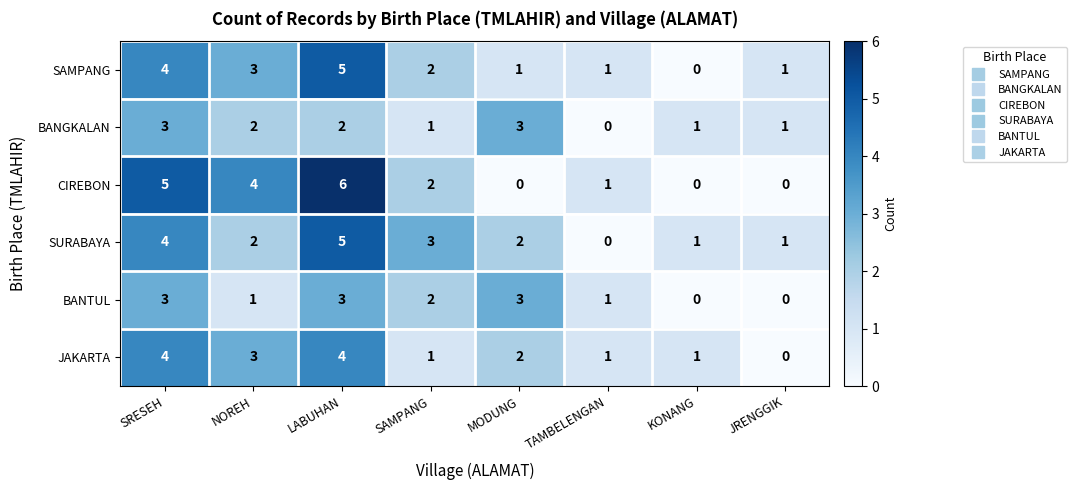

How many categories are shown in the chart?

8